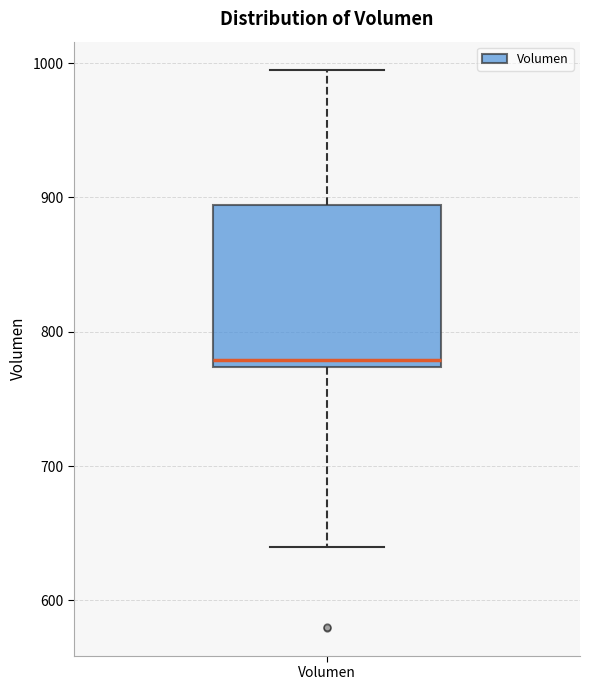

Read this box plot against the y-axis: the position of the median line, the range covered by the box, and the ends of both whiskers. The values are not printed on the chart, so give them approximately, as read against the axis.

median 780, box 770 to 890, whiskers 640 to 1000